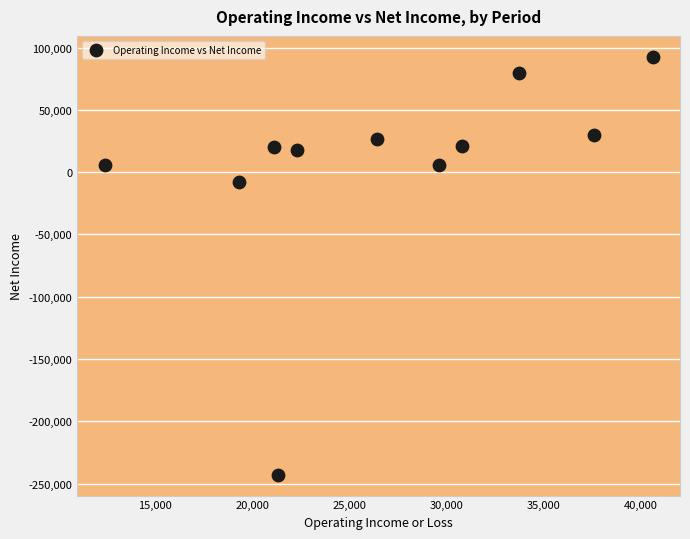

What is the average Y value?

4391